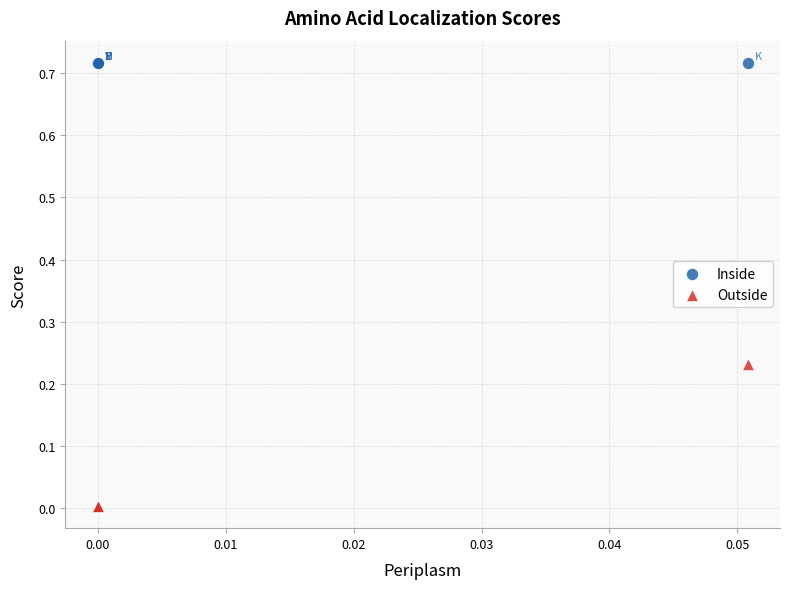

Which series contains the highest Y value?

Inside